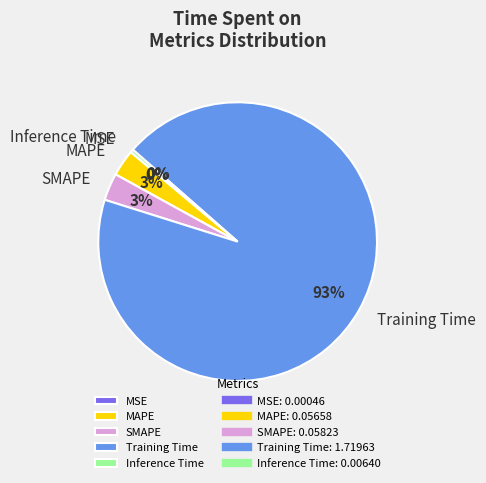

Is there a majority slice in this chart?

Yes